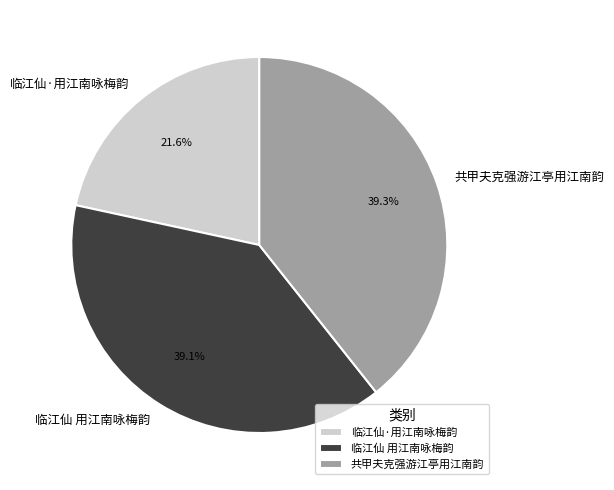

Approximately how many times larger is the value at 共甲夫克强游江亭用江南韵 compared to 临江仙·用江南咏梅韵?

1.8